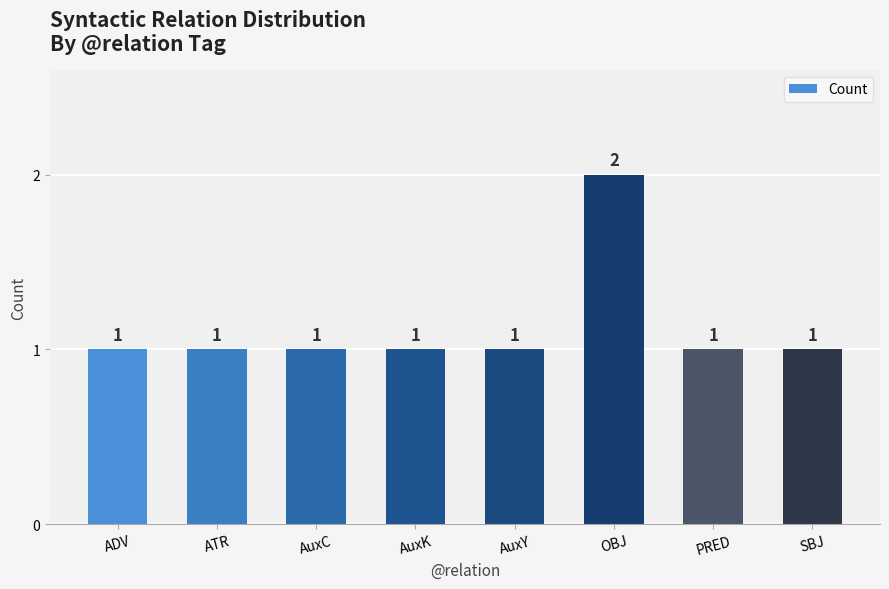

Approximately how many times larger is the value at AuxK compared to ADV?

1.0